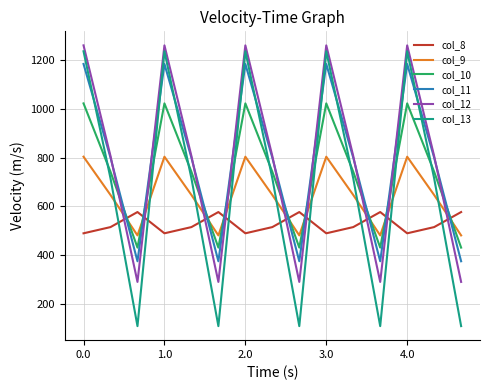

After their last crossing, which series has the higher values: col_10 or col_12?

col_10